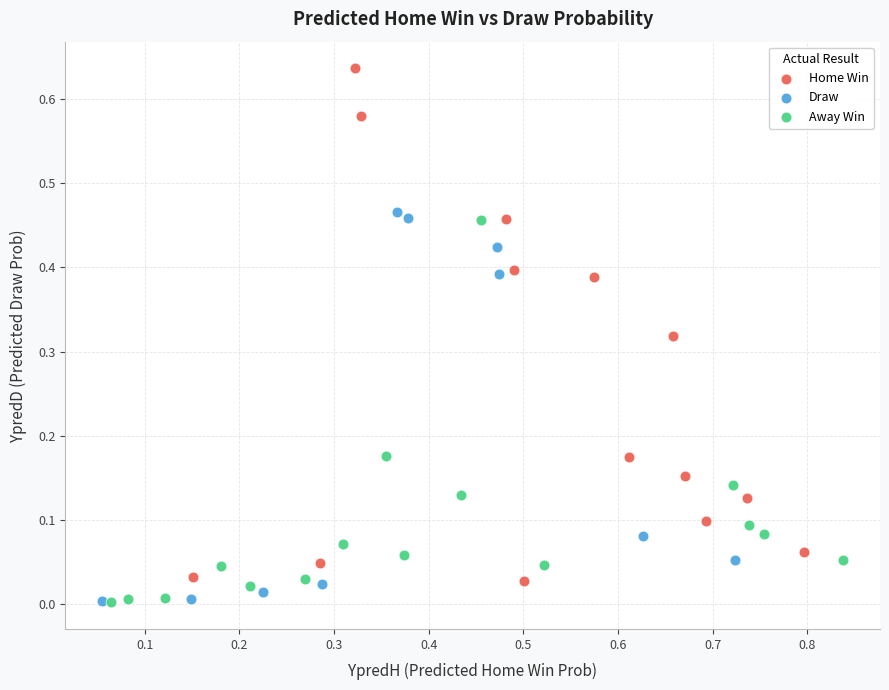

What are all the series names shown in the legend?

Home Win, Draw, Away Win